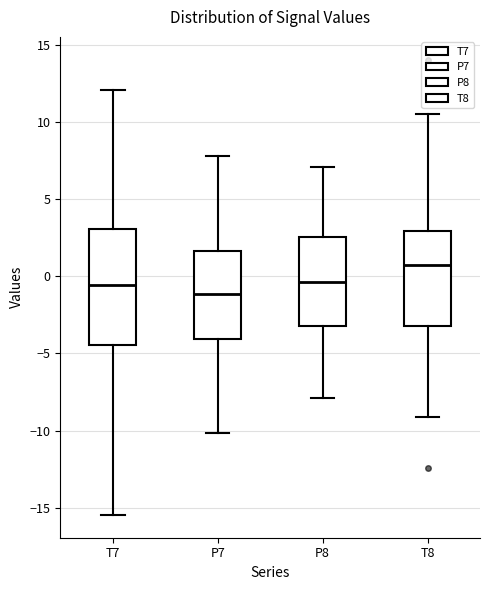

Reading left to right, transcribe this box plot: for each box, give where its median line is, the range the box spans, and where its two whiskers end, as read against the y-axis. The values are not printed on the chart, so give them approximately, as read against the axis.

T7: median -0.5, box -4.5 to 3.0, whiskers -15.5 to 12.0
P7: median -1.0, box -4.0 to 1.5, whiskers -10.0 to 8.0
P8: median -0.5, box -3.0 to 2.5, whiskers -8.0 to 7.0
T8: median 0.5, box -3.0 to 3.0, whiskers -9.0 to 10.5